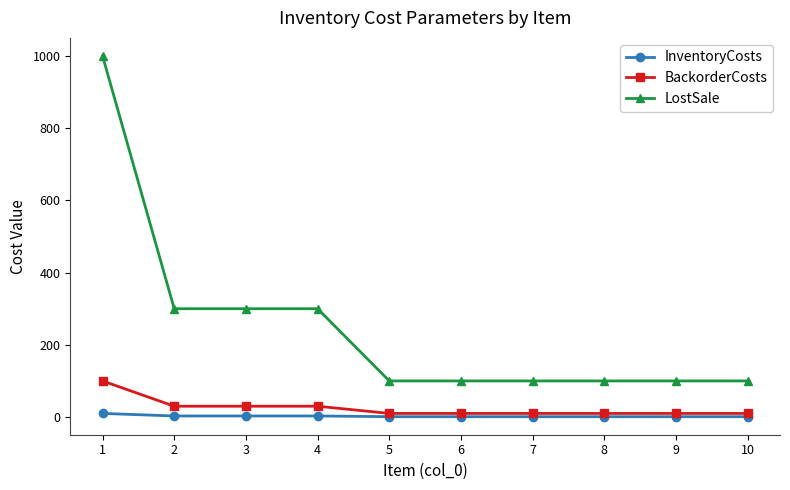

List the series in order of their peak value, highest first.

LostSale, BackorderCosts, InventoryCosts